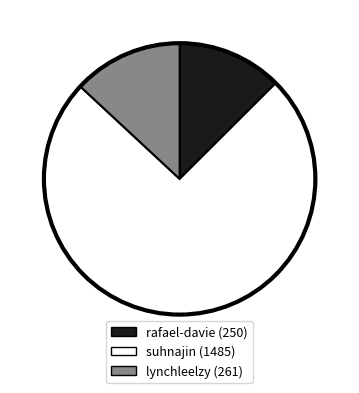

How many slices are in this pie chart?

3